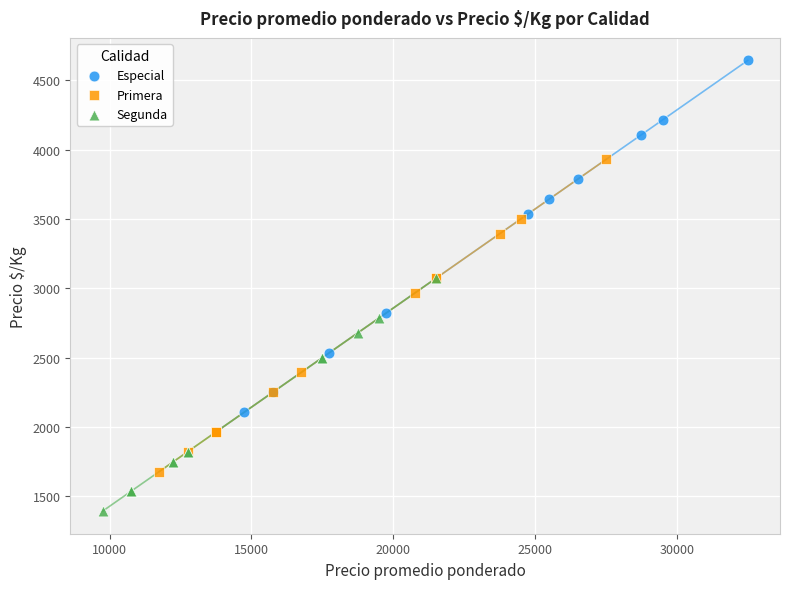

What are all the series names shown in the legend?

Especial, Primera, Segunda